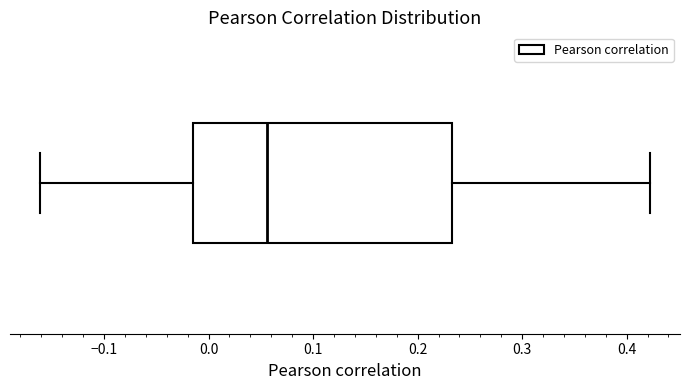

Read this box plot against the x-axis: the position of the median line, the range covered by the box, and the ends of both whiskers. The values are not printed on the chart, so give them approximately, as read against the axis.

median 0.06, box -0.02 to 0.23, whiskers -0.16 to 0.42